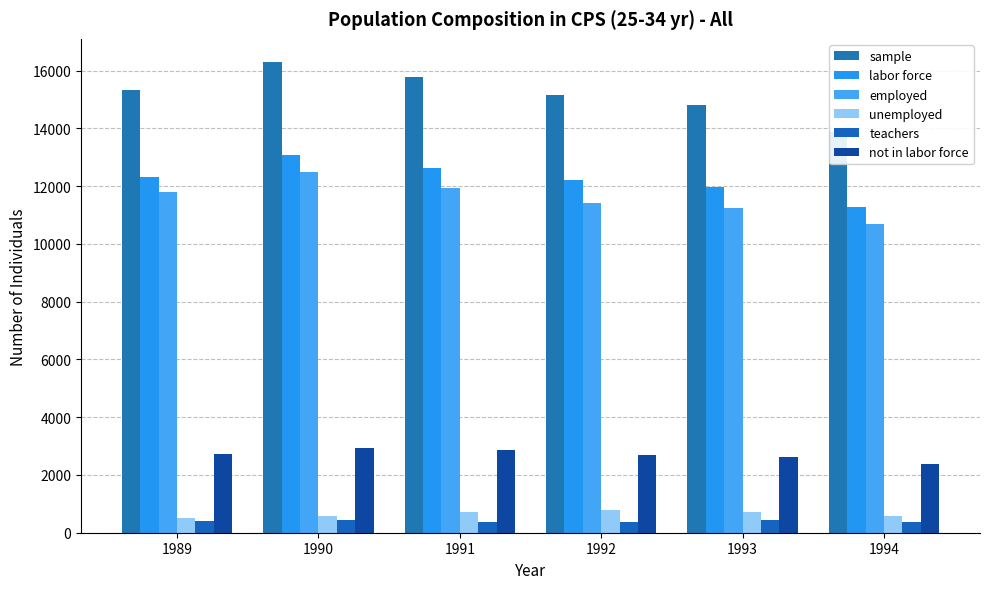

Rank the categories by employed value from lowest to highest.

1994, 1993, 1992, 1989, 1991, 1990